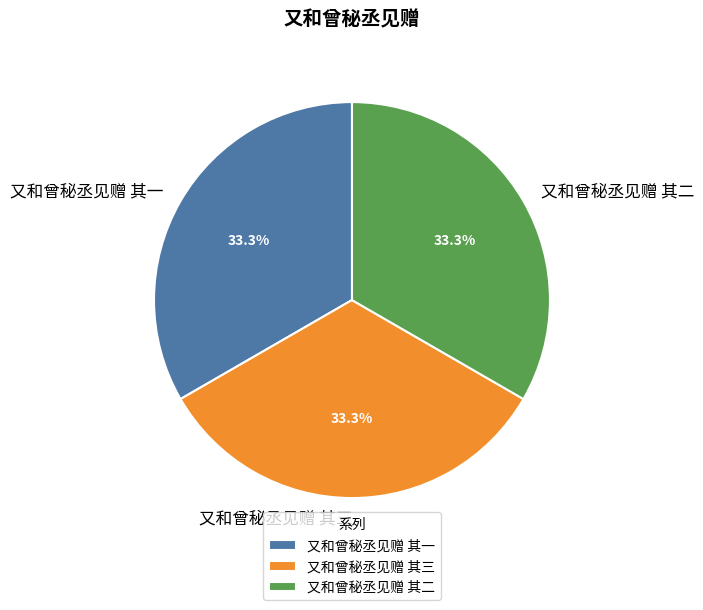

Do 又和曾秘丞见赠 其一 and 又和曾秘丞见赠 其二 together represent more than half of the pie?

Yes